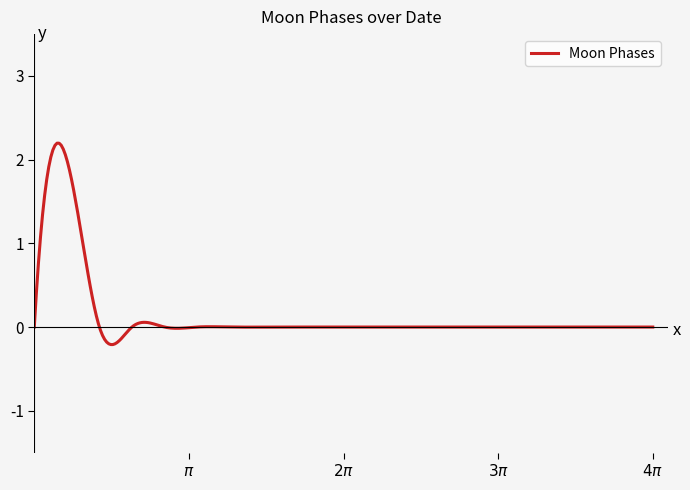

What is the sum of all values?

40.3